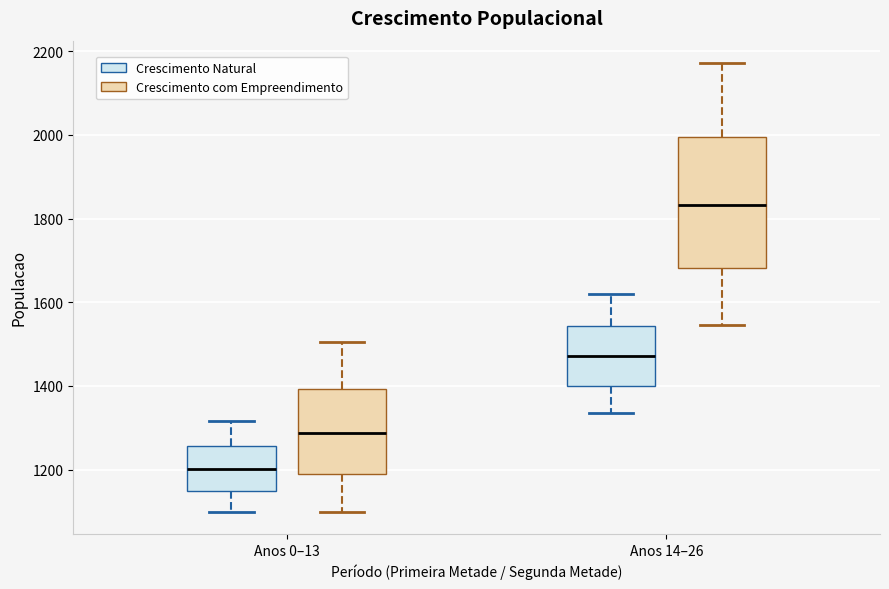

Where does the lower whisker of the box for Anos 0–13 (Crescimento com Empreendimento) end on the y-axis? The values are not printed on the chart, so give them approximately, as read against the axis.

1100